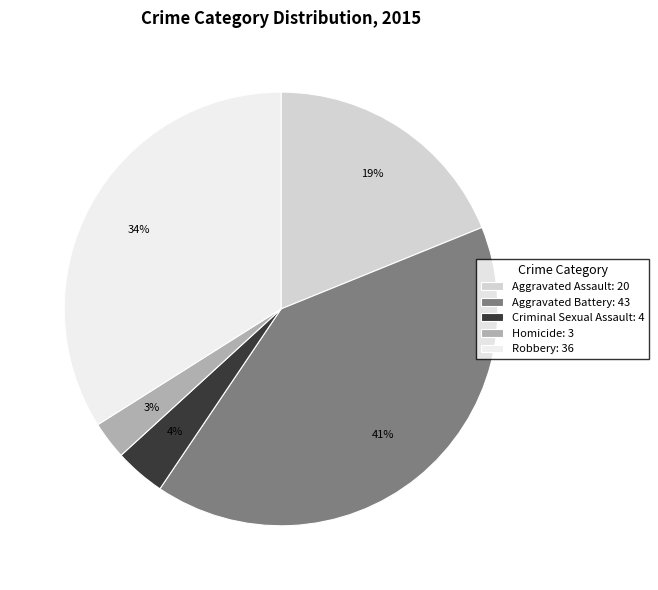

Is Aggravated Battery the majority of the pie?

No